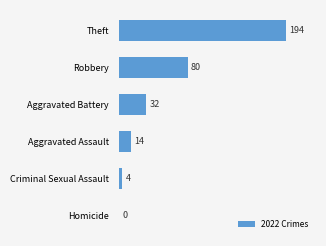

The chart shows a value of -69 at Homicide. True or false?

False